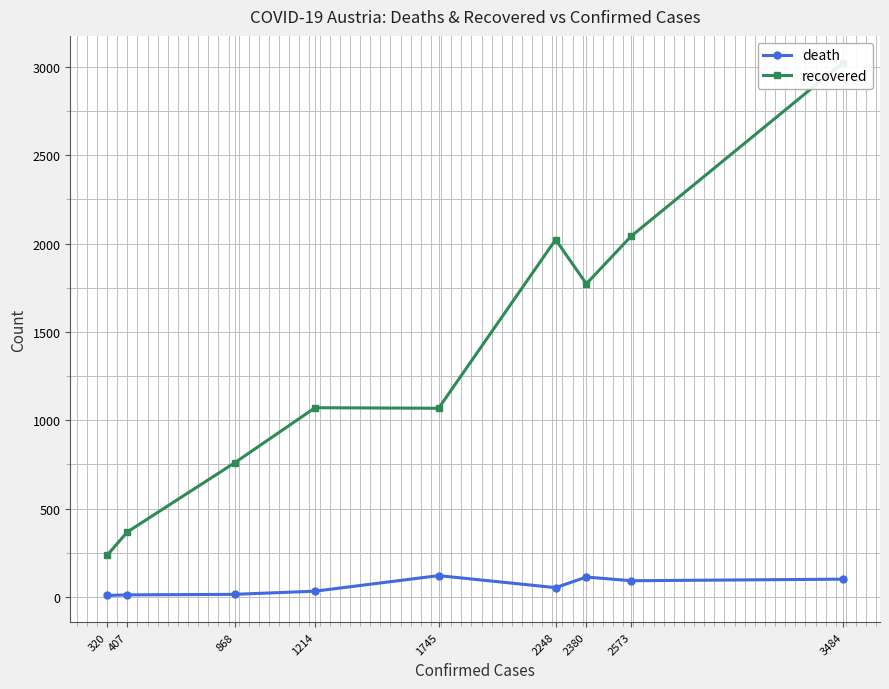

Where does the death series first go above 53?

1745